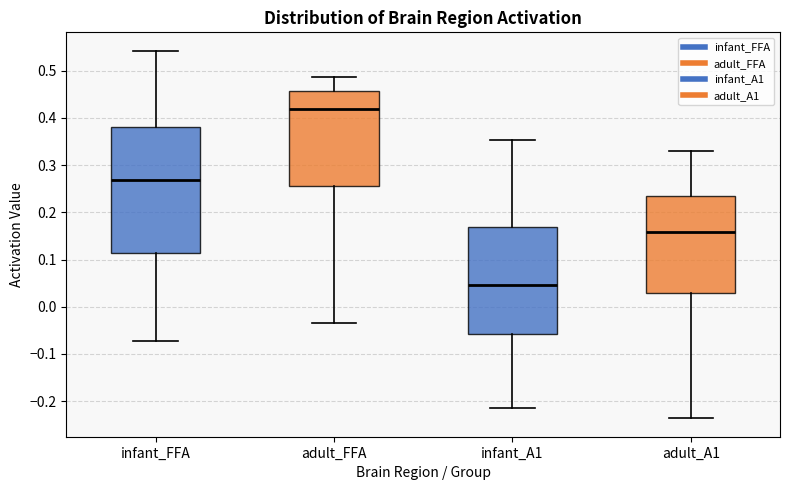

Reading left to right, transcribe this box plot: for each box, give where its median line is, the range the box spans, and where its two whiskers end, as read against the y-axis. The values are not printed on the chart, so give them approximately, as read against the axis.

infant_FFA: median 0.27, box 0.11 to 0.38, whiskers -0.07 to 0.54
adult_FFA: median 0.42, box 0.26 to 0.46, whiskers -0.03 to 0.49
infant_A1: median 0.05, box -0.06 to 0.17, whiskers -0.21 to 0.35
adult_A1: median 0.16, box 0.03 to 0.23, whiskers -0.24 to 0.33